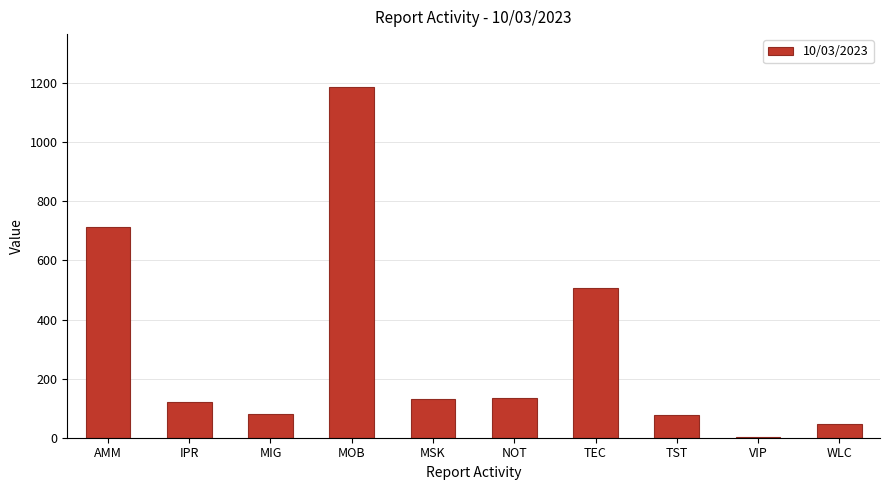

What is the maximum value shown in the chart?

1188.0